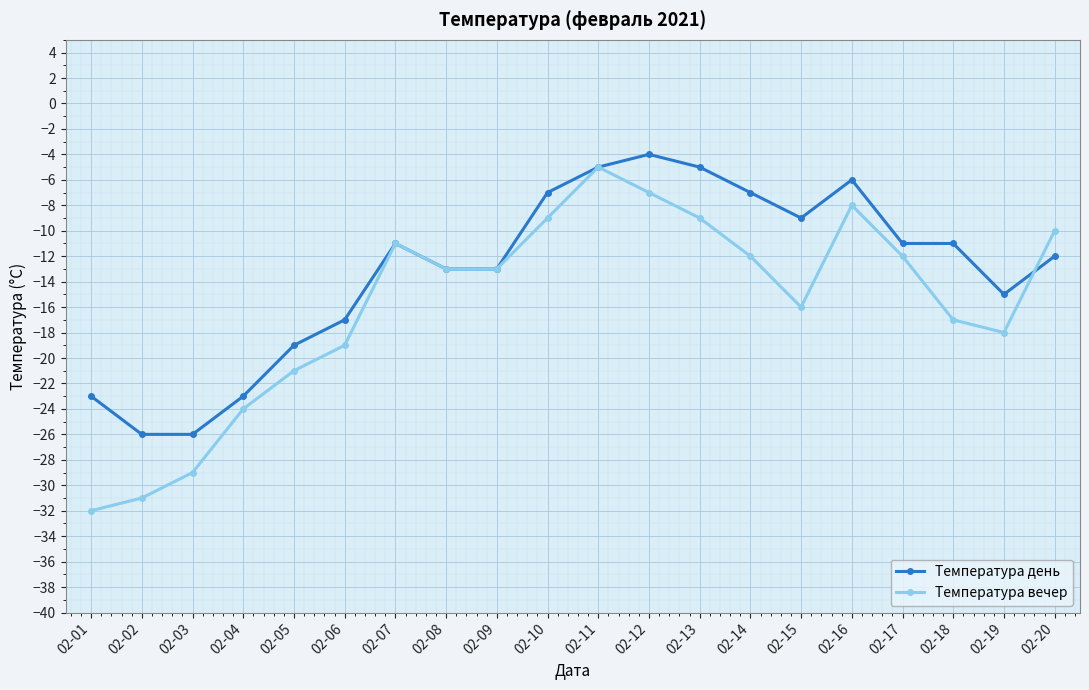

At which label does Температура вечер first exceed -13?

02-07